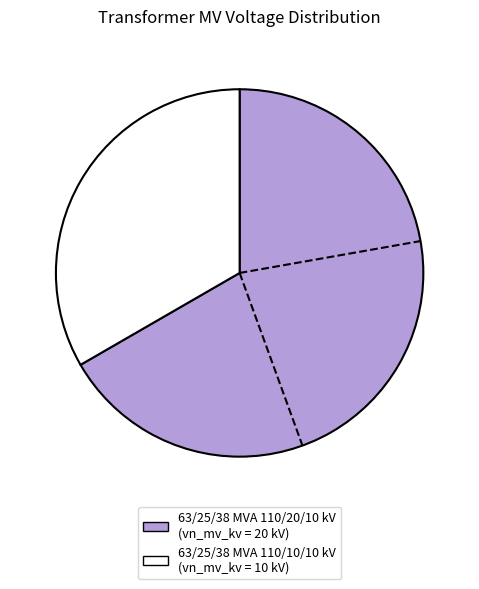

Rank the categories by value from lowest to highest.

63/25/38 MVA 110/10/10 kV, 63/25/38 MVA 110/20/10 kV